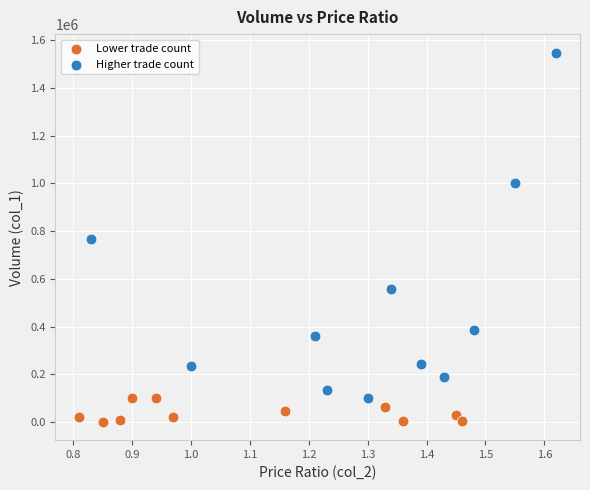

Which series has the widest spread of Y values?

Higher trade count